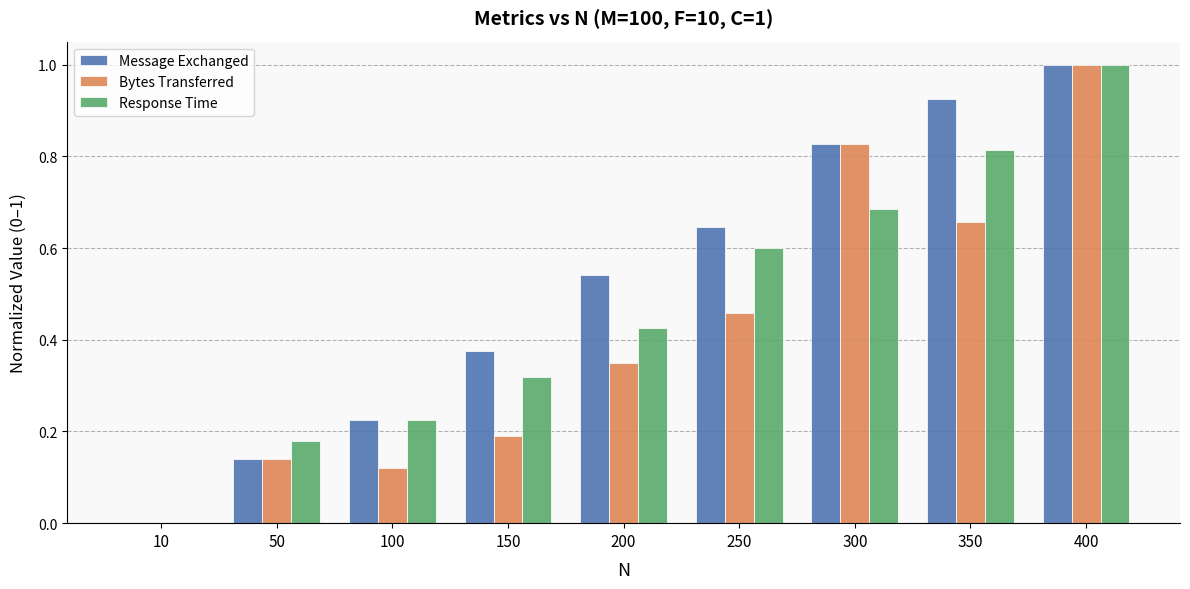

What is the sum of all Response Time values?

4.2